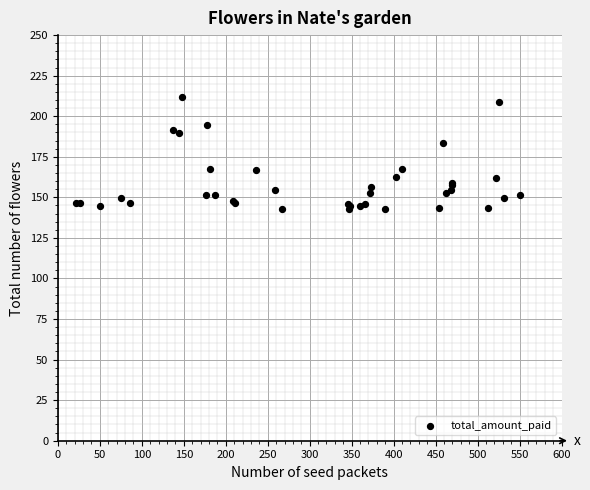

What Y value in the scatter plot is closest to 177?

183.6